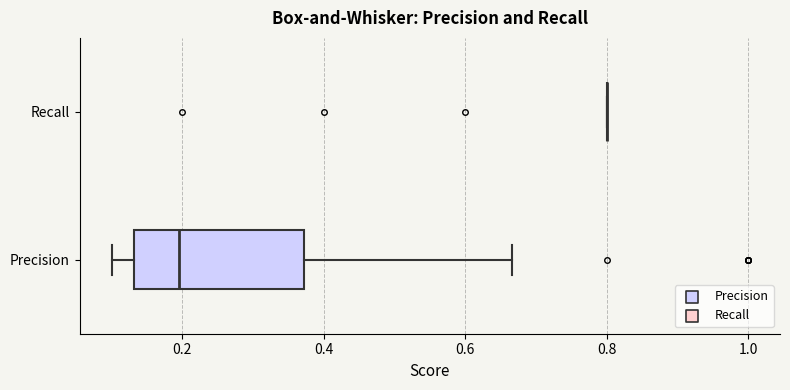

Comparing the boxes themselves (not the whiskers), which one is the widest?

Precision